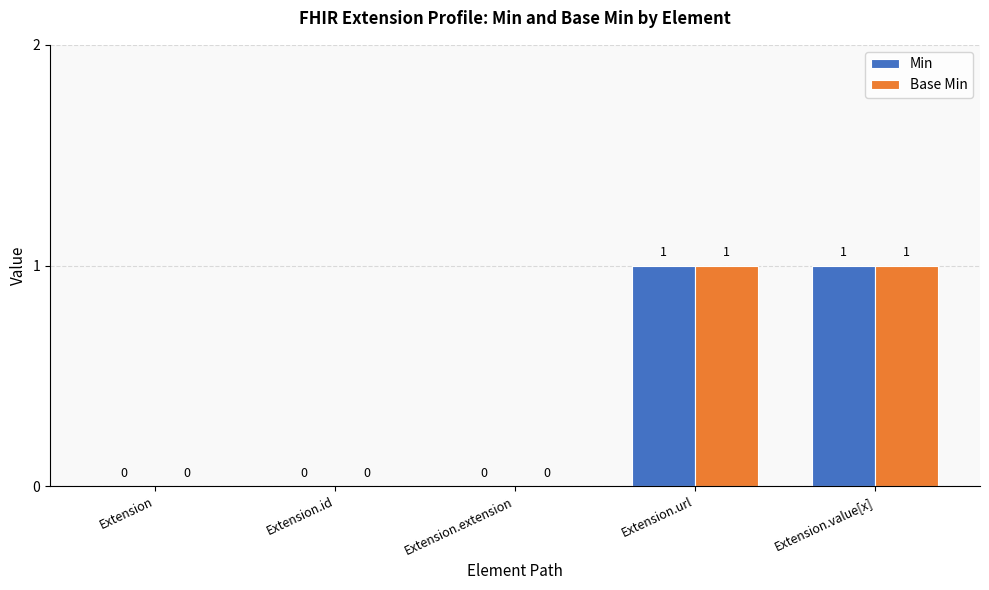

What is the highest value of the Min series?

1